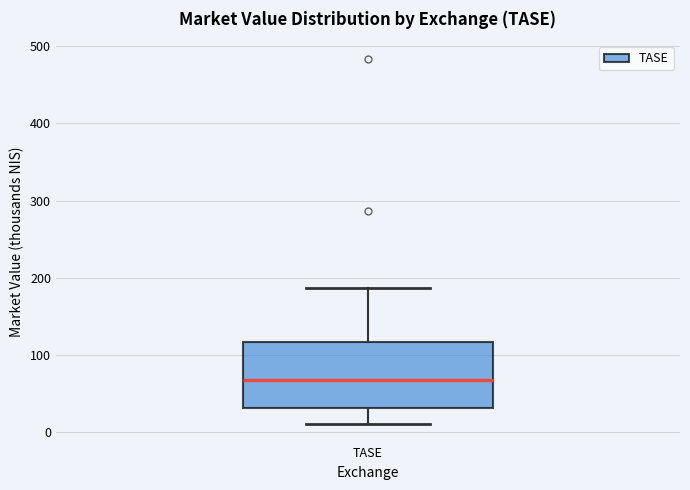

Read this box plot against the y-axis: the position of the median line, the range covered by the box, and the ends of both whiskers. The values are not printed on the chart, so give them approximately, as read against the axis.

median 70, box 30 to 120, whiskers 10 to 190